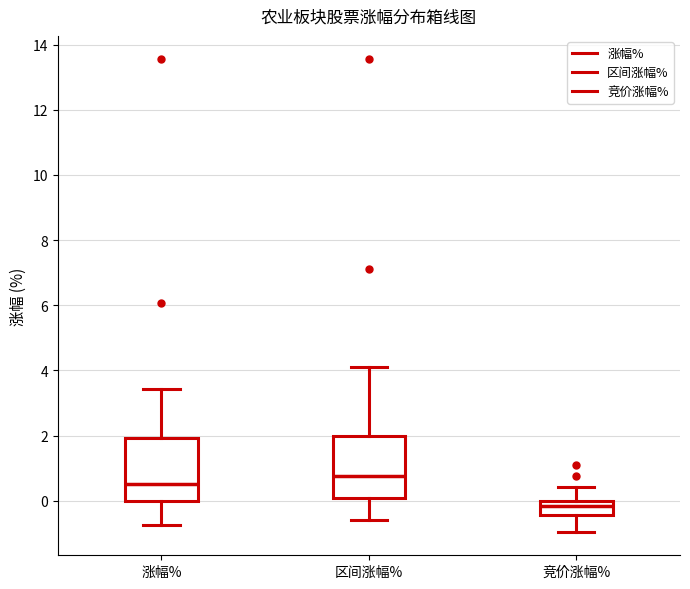

Which box has the lowest median line?

竞价涨幅%